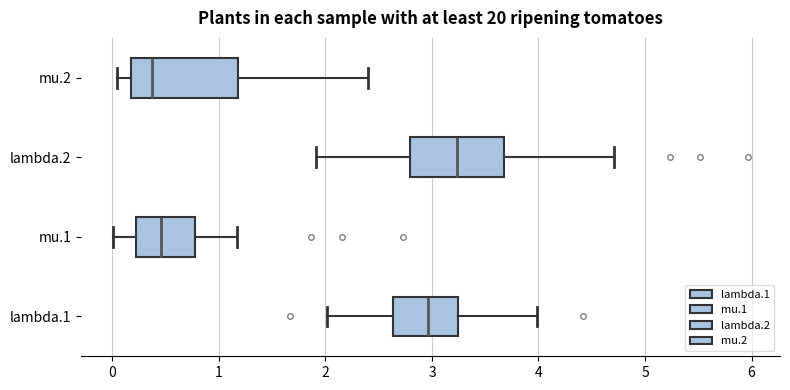

Reading bottom to top, transcribe this box plot: for each box, give where its median line is, the range the box spans, and where its two whiskers end, as read against the x-axis. The values are not printed on the chart, so give them approximately, as read against the axis.

lambda.1: median 3.0, box 2.6 to 3.2, whiskers 2.0 to 4.0
mu.1: median 0.5, box 0.2 to 0.8, whiskers 0.0 to 1.2
lambda.2: median 3.2, box 2.8 to 3.7, whiskers 1.9 to 4.7
mu.2: median 0.4, box 0.2 to 1.2, whiskers 0.0 to 2.4